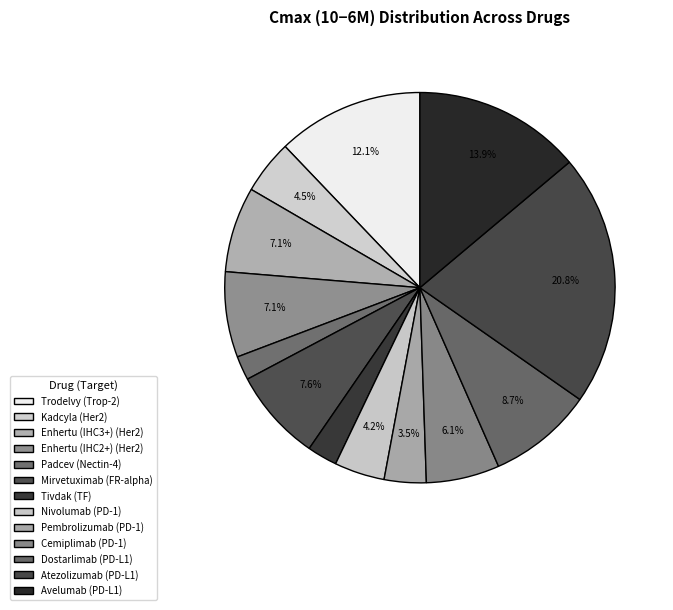

To the nearest percent, what is the difference between the largest and smallest slice percentages?

19%